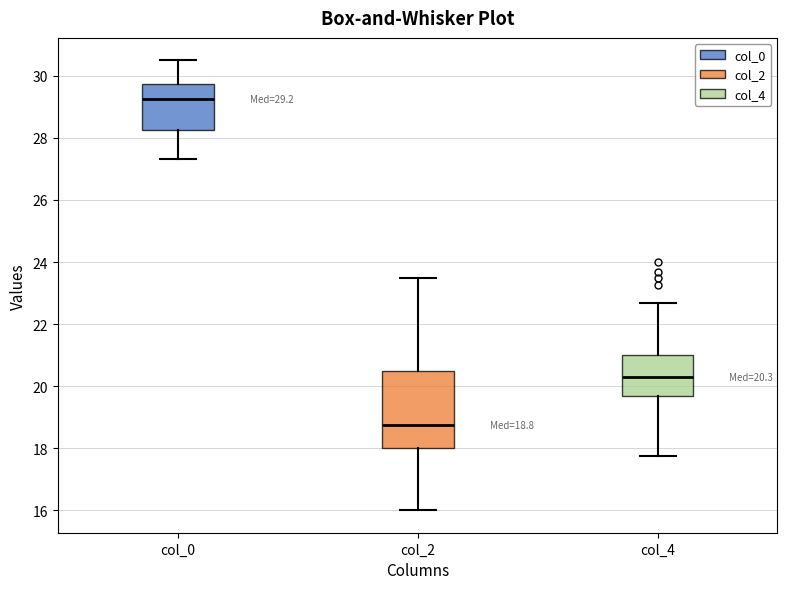

Which box's median line is the highest?

col_0